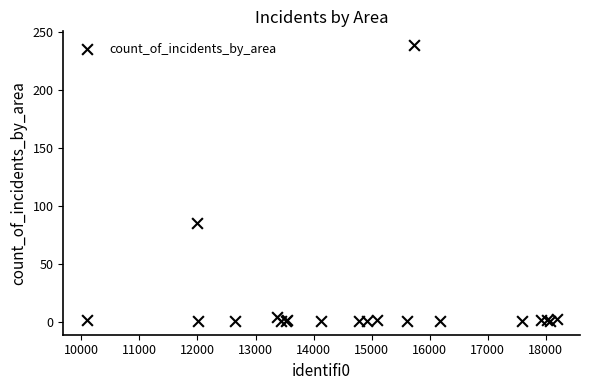

What Y value in the scatter plot is closest to 119?

85.0